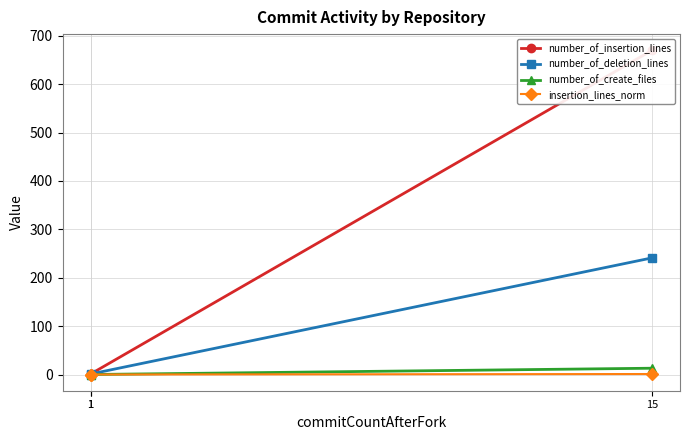

True or false: insertion_lines_norm has a value of 1.0 at 15.

True